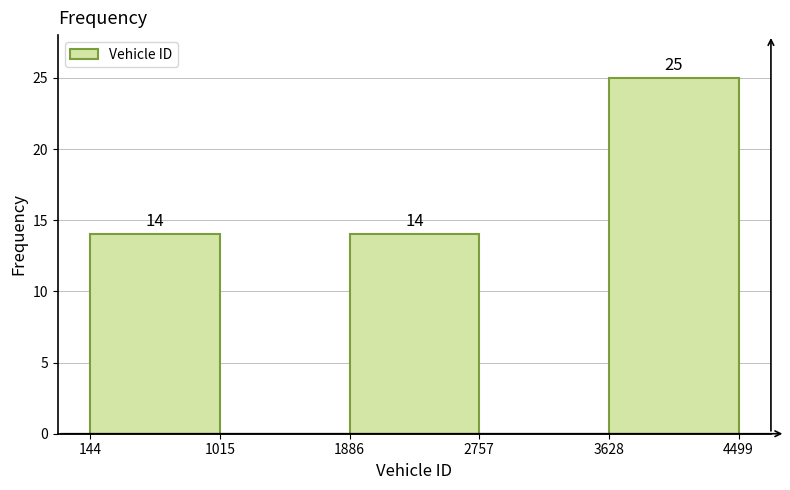

Which range on the x-axis has the tallest bar?

3628 to 4499